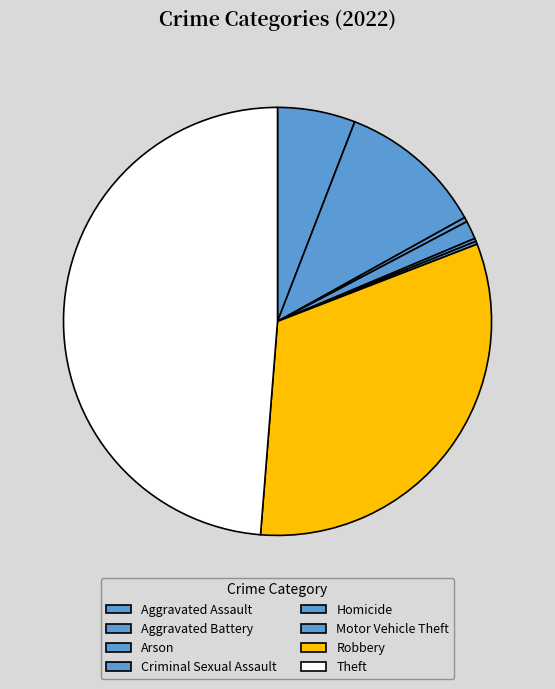

Does Theft represent more than half of the total?

No